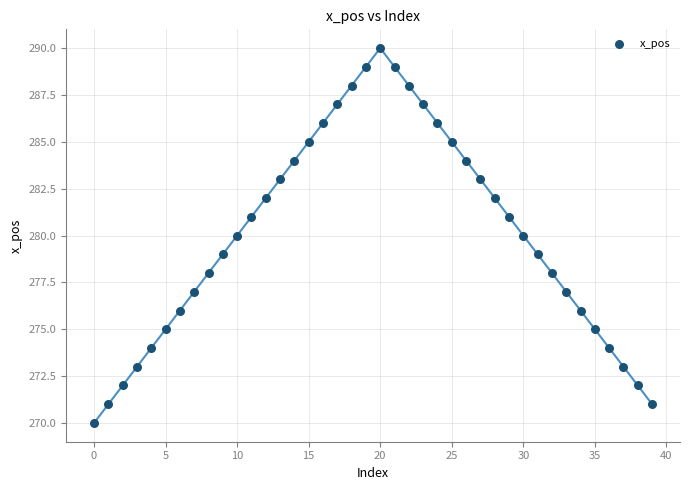

What is the range of Y values (max minus min)?

20